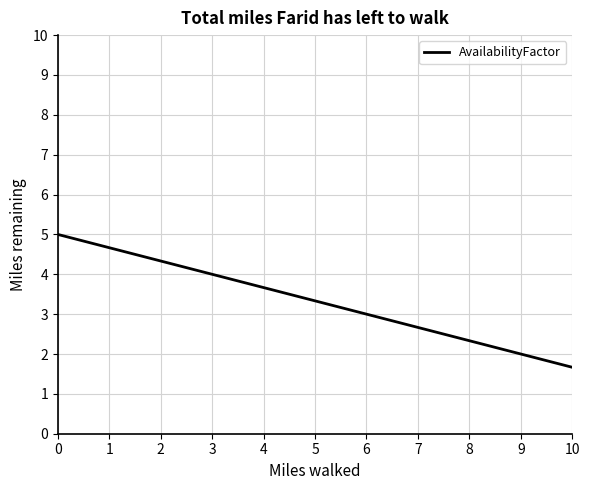

What is the difference between the maximum and minimum values?

5.0